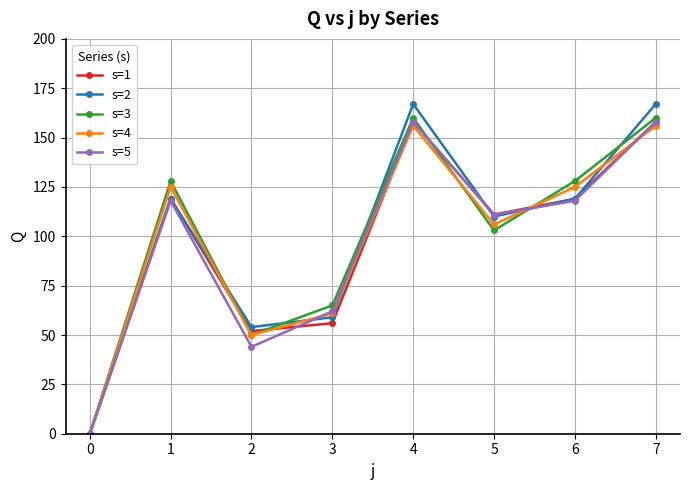

What is the total value across all series at 6?

609